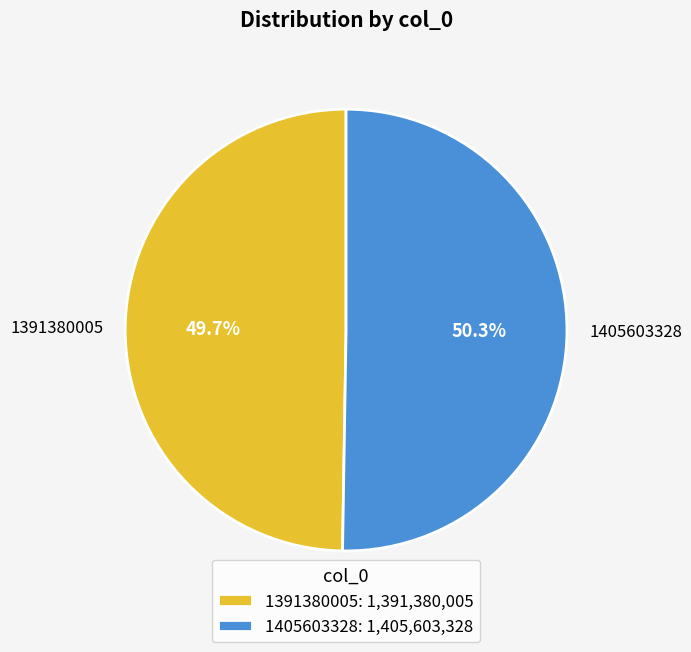

True or false: 1391380005 accounts for 50% of the total.

True